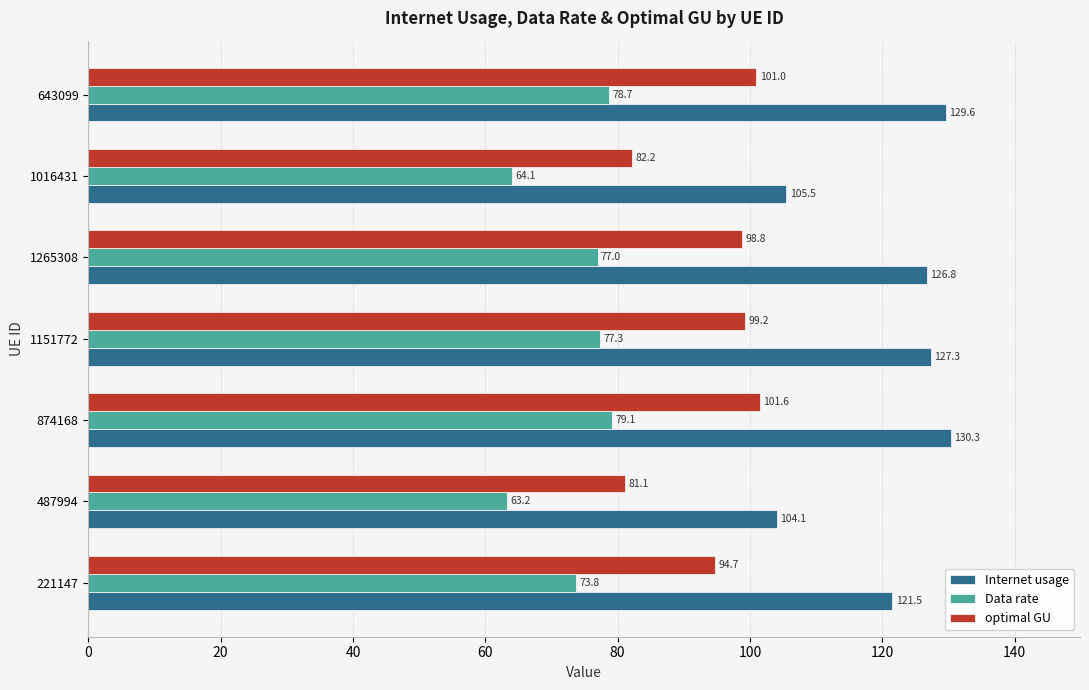

How many values in the Internet usage series are below 126?

3